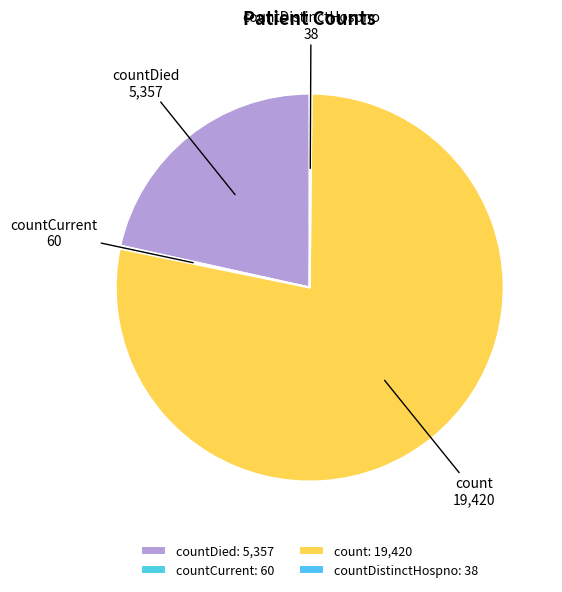

Does any single category account for the majority?

Yes